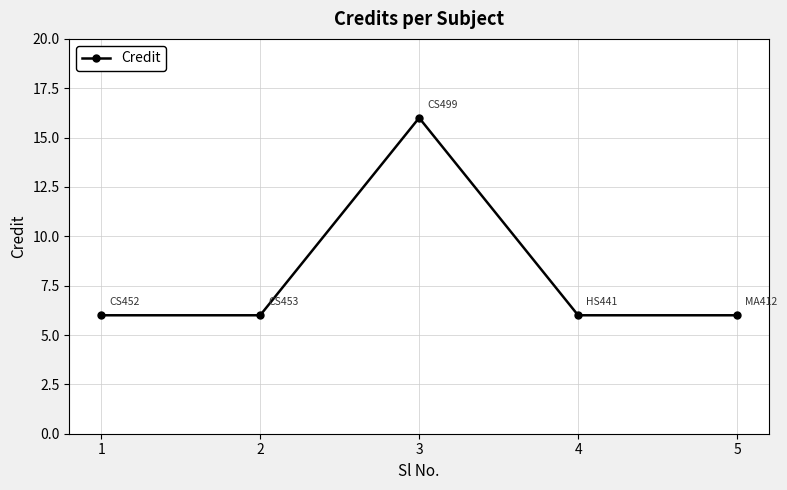

Reading left to right, transcribe all the data shown in this chart.

1=6	2=6	3=16	4=6	5=6